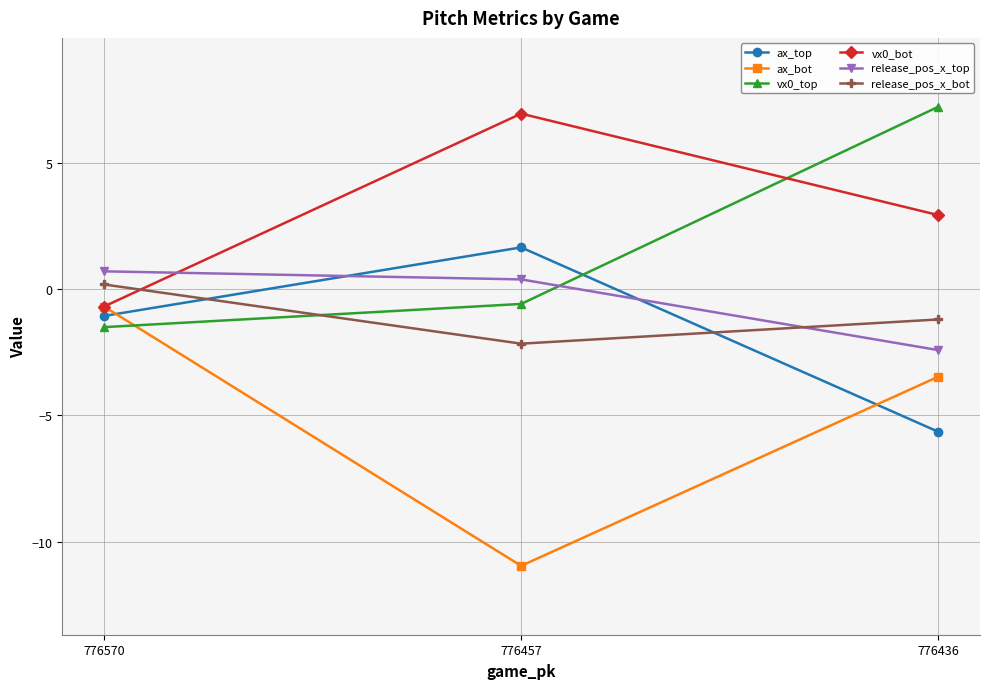

At which category does the chart reach its minimum across all series?

776457